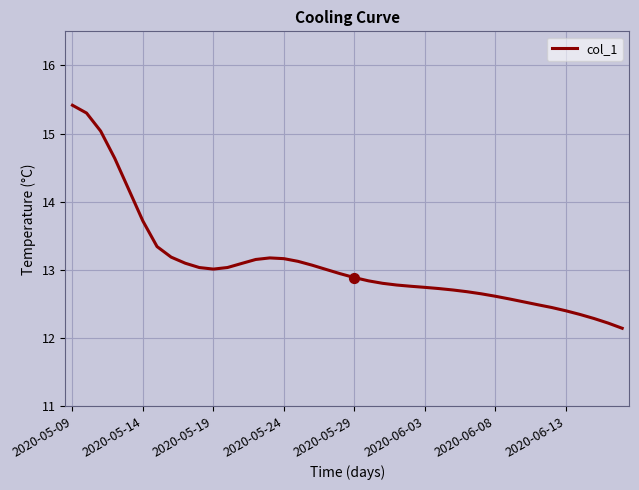

What is the maximum value shown in the chart?

15.4